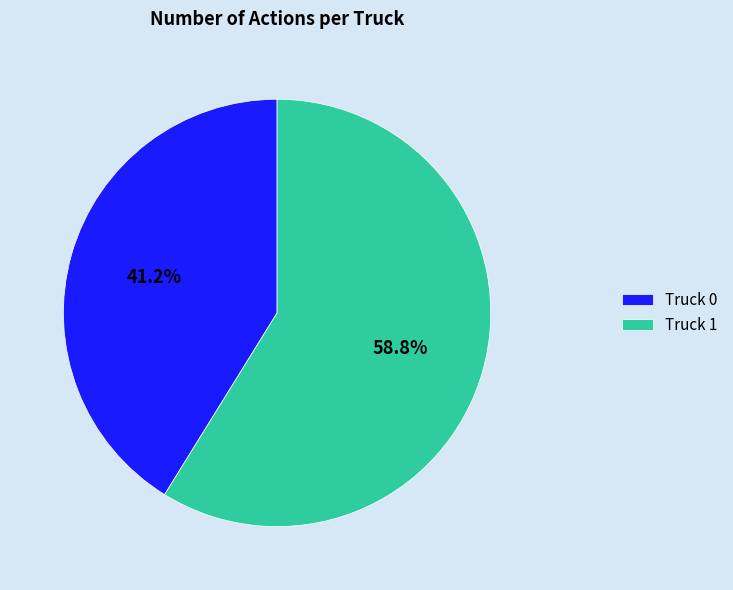

What percentage is NOT represented by Truck 1?

41.2%